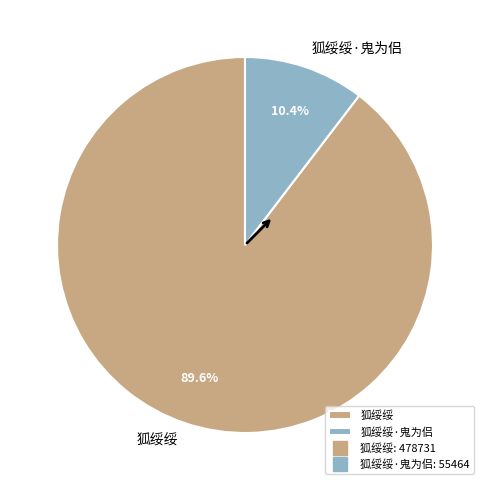

Does any single category account for the majority?

Yes